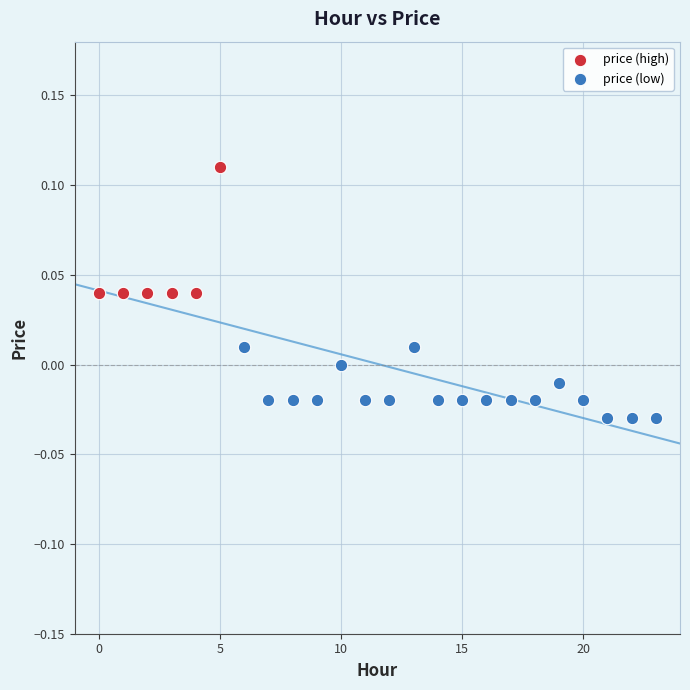

Which series contains the lowest Y value?

price (low)